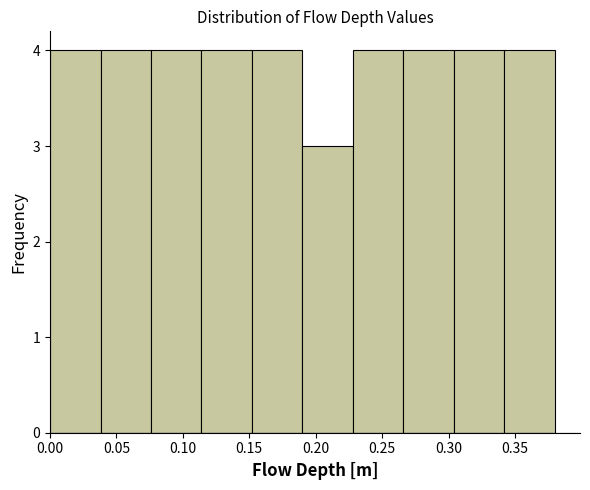

Reading left to right, transcribe this chart: for each bar, give the range it covers on the x-axis and its height. Neither the bar edges nor the heights are printed on the chart, so give them approximately, as read against the axes.

0.000 to 0.040: 4
0.040 to 0.075: 4
0.075 to 0.115: 4
0.115 to 0.150: 4
0.150 to 0.190: 4
0.190 to 0.230: 3
0.230 to 0.265: 4
0.265 to 0.305: 4
0.305 to 0.340: 4
0.340 to 0.380: 4